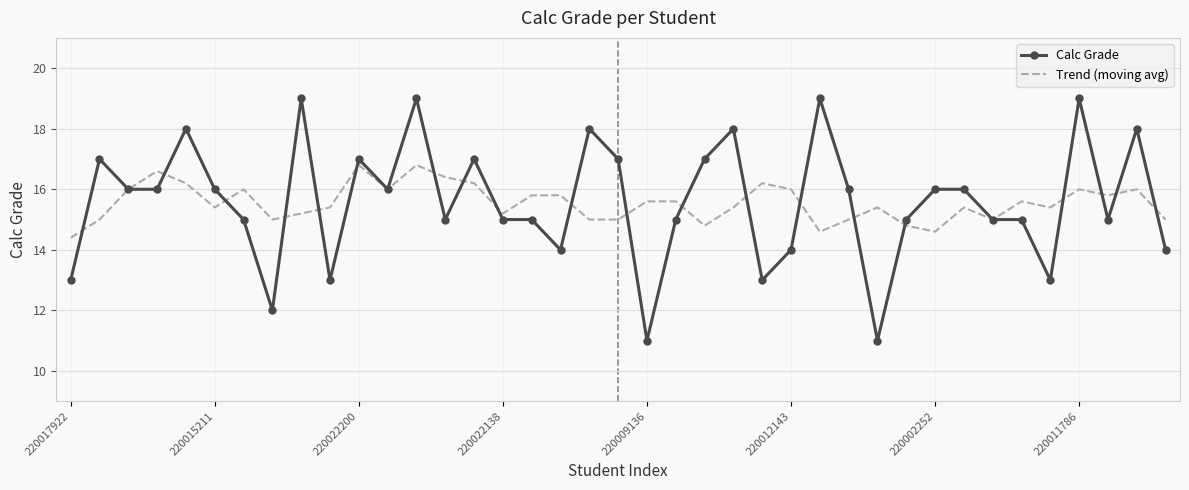

What is the difference between the maximum and minimum values in the Calc Grade series?

8.0